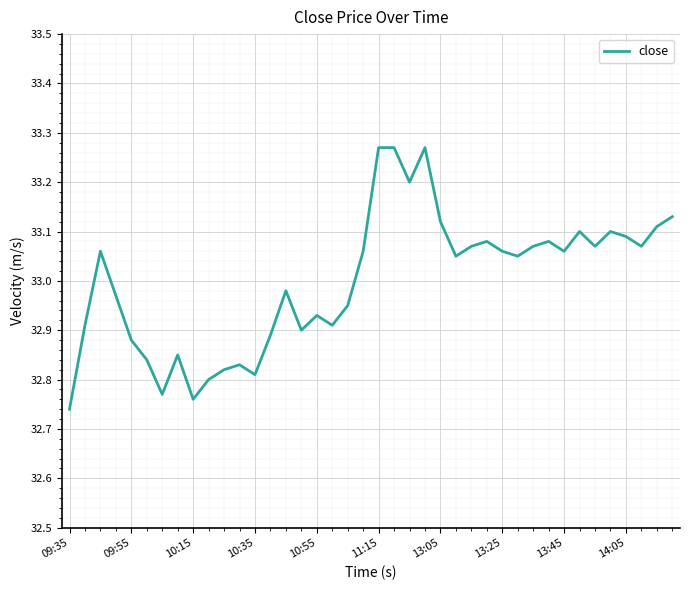

What is the difference between the maximum and minimum values?

0.5